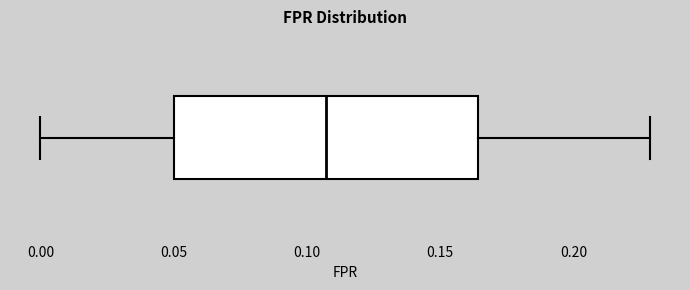

Where does the median line of the box sit on the x-axis? The values are not printed on the chart, so give them approximately, as read against the axis.

0.105